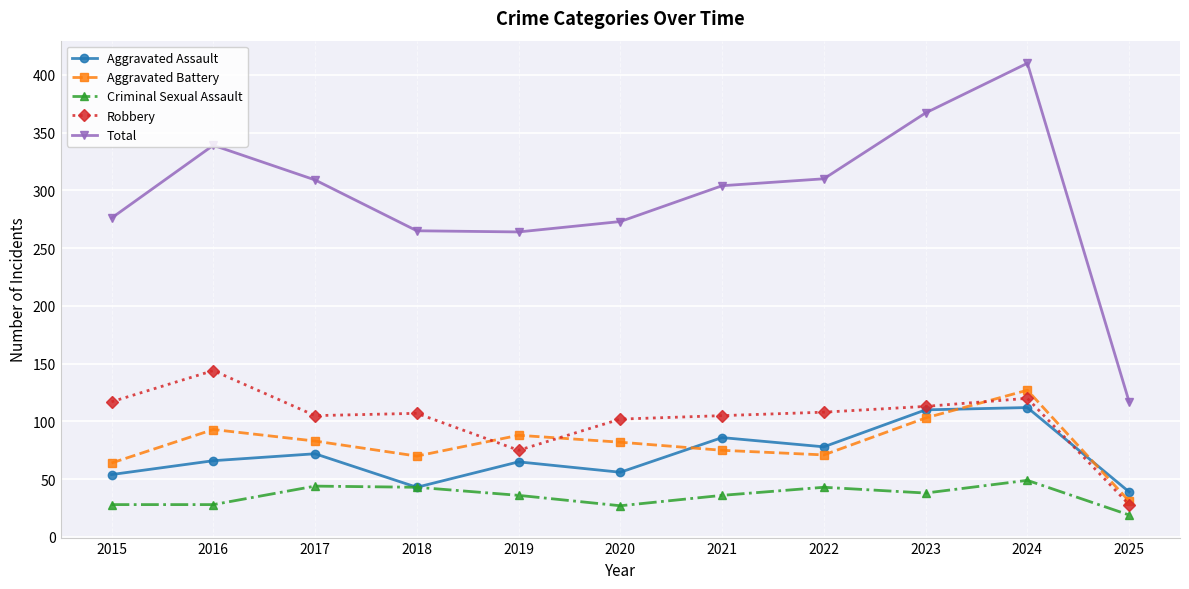

What is the difference between the highest and lowest values at 2020?

246